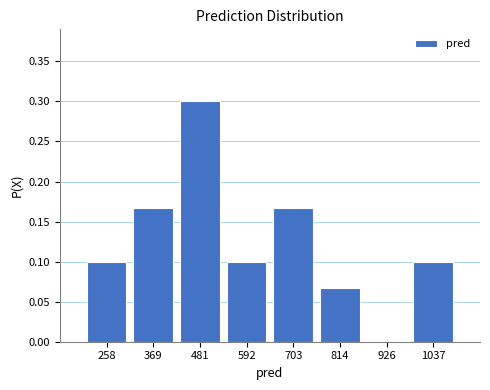

Over which range of the x-axis is the bar tallest?

420 to 540